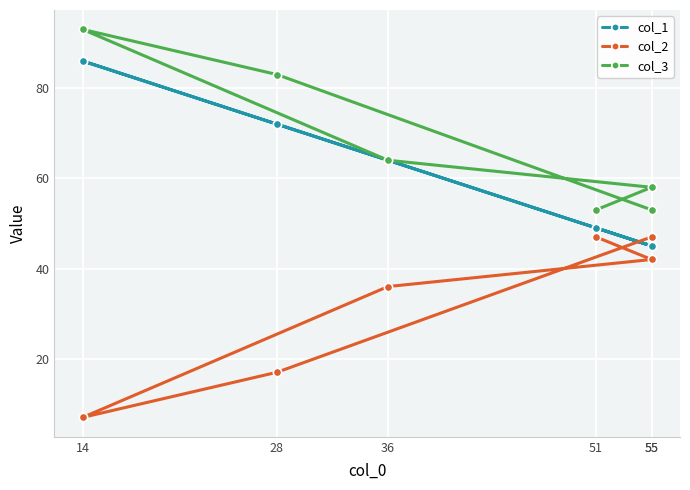

Is it true that col_2 equals 47 at 51?

True